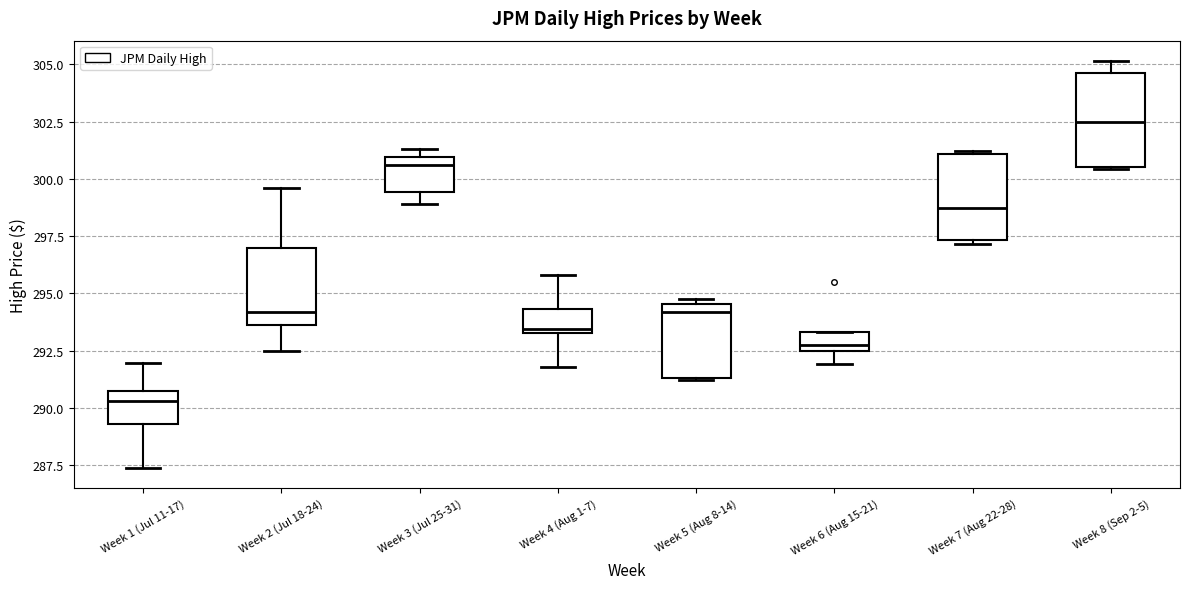

Reading left to right, read every box against the y-axis: the position of its median line, the range the box covers, and the ends of its whiskers. The values are not printed on the chart, so give them approximately, as read against the axis.

Week 1 (Jul 11-17): median 290.5 (just below the box's upper edge), box 289.5 to 290.5, whiskers 287.5 to 292.0
Week 2 (Jul 18-24): median 294.0, box 293.5 to 297.0, whiskers 292.5 to 299.5
Week 3 (Jul 25-31): median 300.5, box 299.5 to 301.0, whiskers 299.0 to 301.5
Week 4 (Aug 1-7): median 293.5 (just above the box's lower edge), box 293.5 to 294.5, whiskers 292.0 to 296.0
Week 5 (Aug 8-14): median 294.0, box 291.5 to 294.5, whiskers 291.0 to 295.0
Week 6 (Aug 15-21): median 293.0, box 292.5 to 293.5, whiskers 292.0 to 293.5
Week 7 (Aug 22-28): median 298.5, box 297.5 to 301.0, whiskers 297.0 to 301.0 (just above the box's upper edge)
Week 8 (Sep 2-5): median 302.5, box 300.5 to 304.5, whiskers 300.5 to 305.0